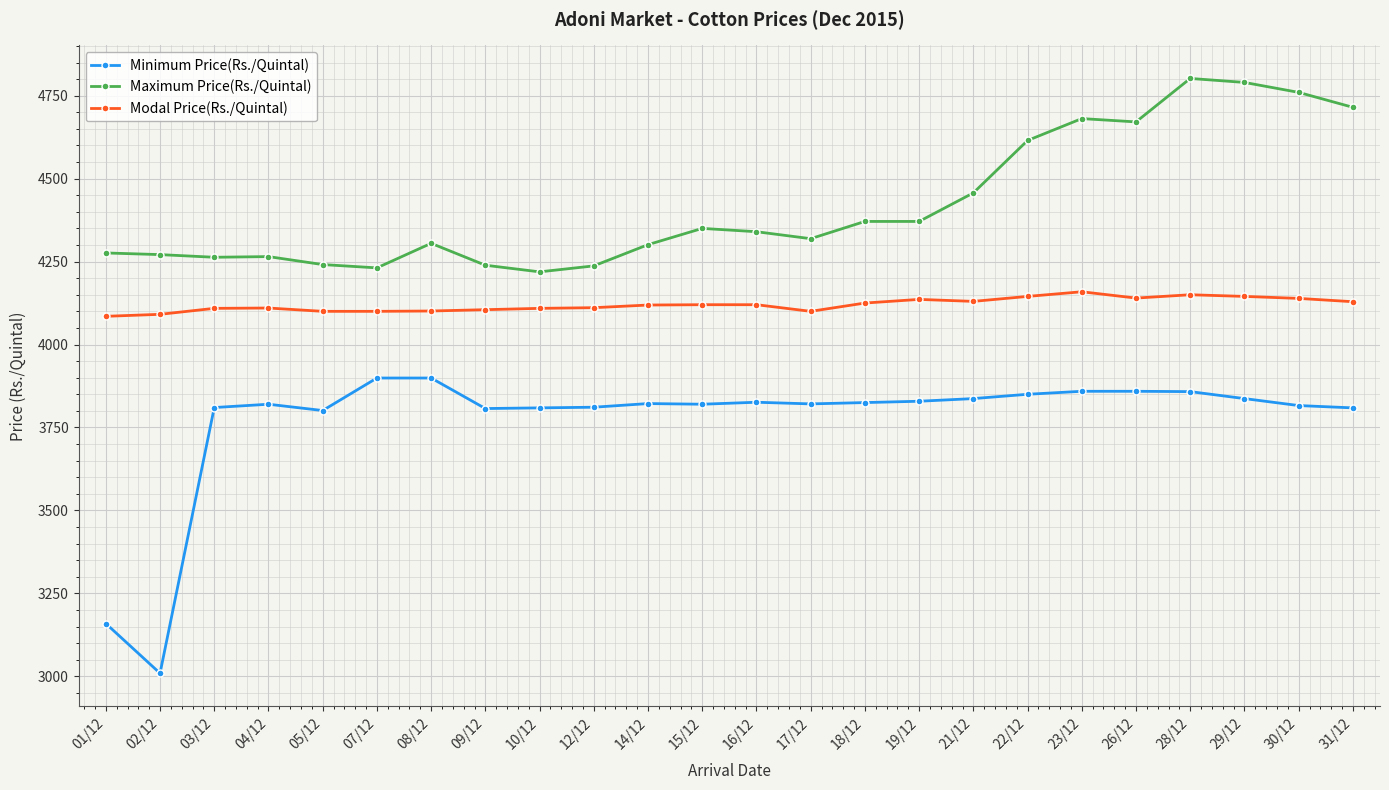

What is the sum of the Modal Price(Rs./Quintal) values at 12/12 and 01/12?

8196